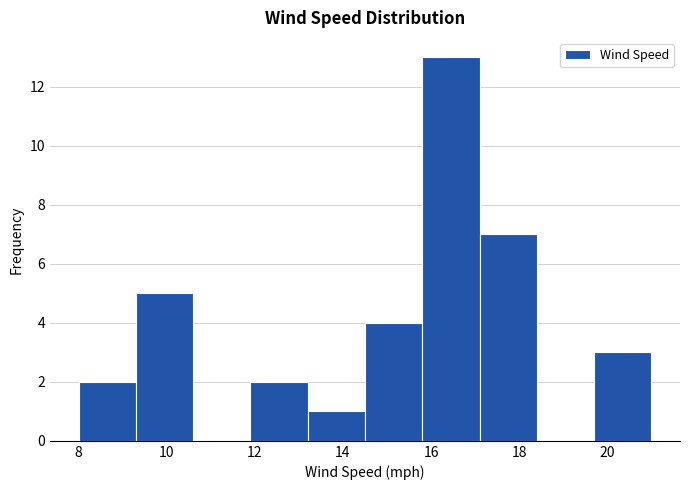

Reading left to right, list every bar in this chart as the range it spans on the x-axis followed by its height. Neither the bar edges nor the heights are printed on the chart, so give them approximately, as read against the axes.

8.0 to 9.3: 2
9.3 to 10.6: 5
10.6 to 11.9: 0
11.9 to 13.2: 2
13.2 to 14.5: 1
14.5 to 15.8: 4
15.8 to 17.1: 13
17.1 to 18.4: 7
18.4 to 19.7: 0
19.7 to 21.0: 3